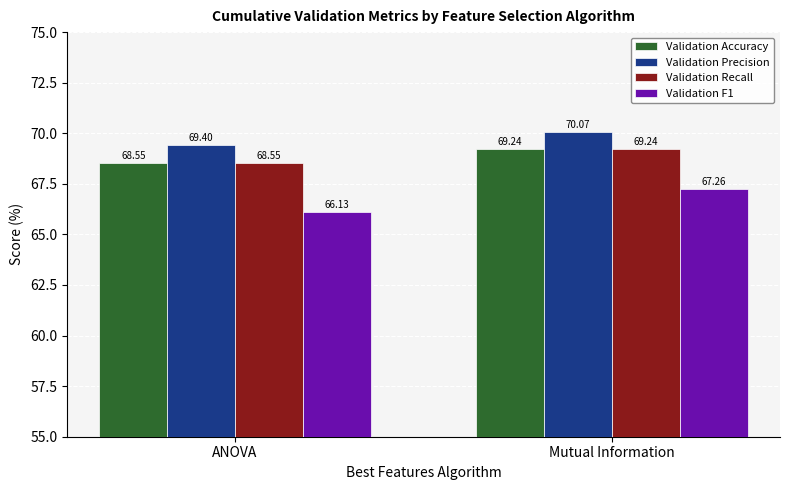

What is the minimum value shown in the chart?

66.1